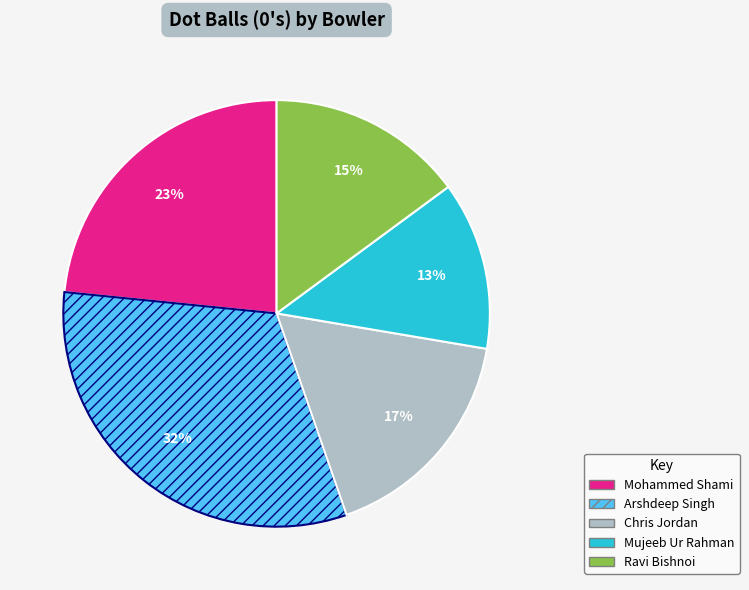

Rank the categories by value from highest to lowest.

Arshdeep Singh, Mohammed Shami, Chris Jordan, Ravi Bishnoi, Mujeeb Ur Rahman